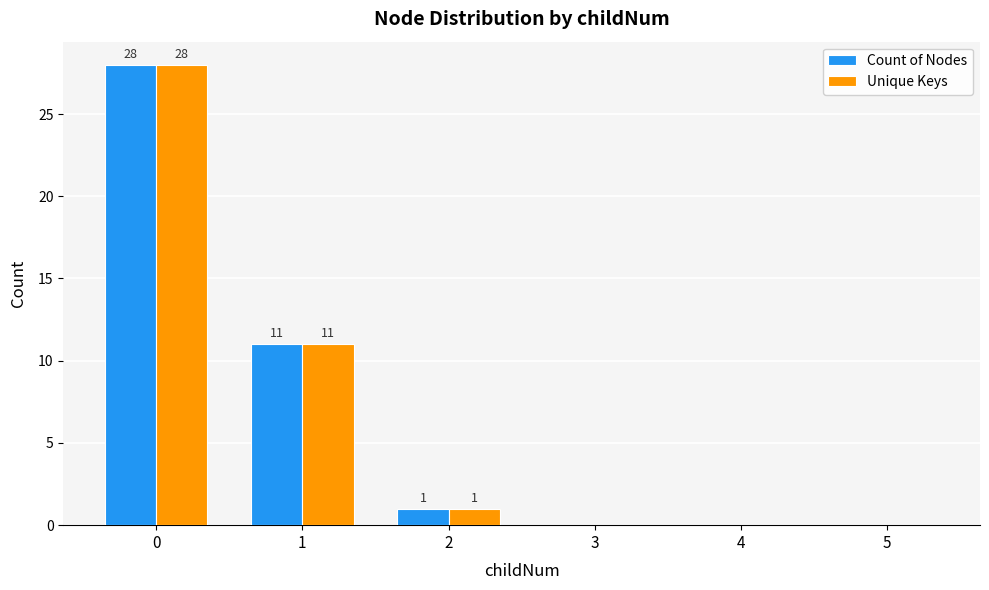

Is it true that Unique Keys equals 1 at 2?

True